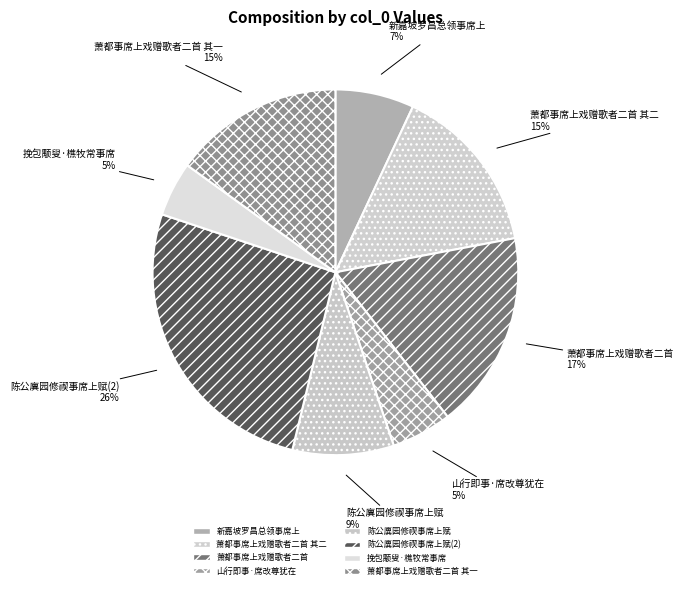

Rank the categories by value from highest to lowest.

陈公廙园修禊事席上赋, 萧都事席上戏赠歌者二首, 萧都事席上戏赠歌者二首 其二, 萧都事席上戏赠歌者二首 其一, 陈公廙园修禊事席上赋, 新嘉坡罗昌总领事席上, 山行即事·席改尊犹在, 挽包颙叟·樵牧常事席